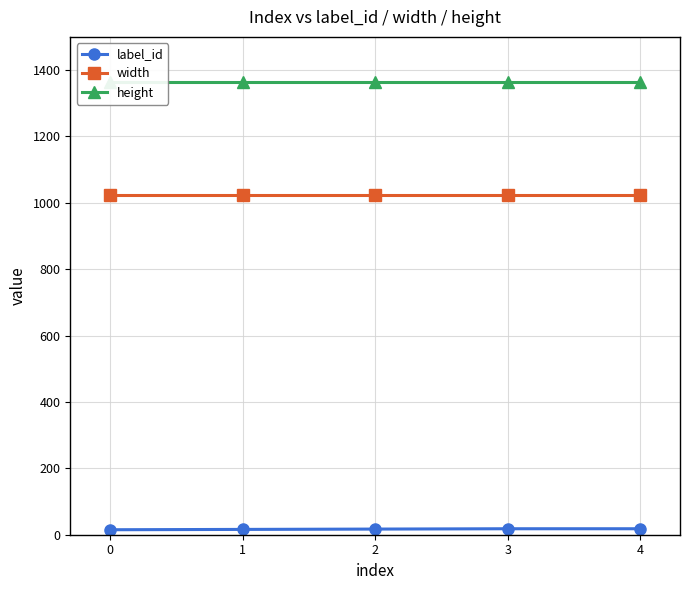

How many values in the label_id series are below 17?

2